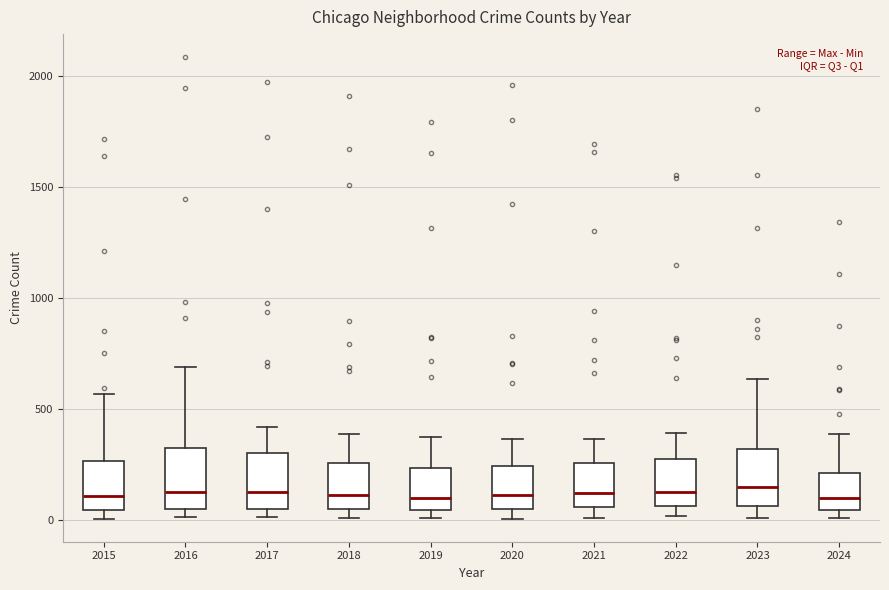

Reading left to right, transcribe this box plot: for each box, give where its median line is, the range the box spans, and where its two whiskers end, as read against the y-axis. The values are not printed on the chart, so give them approximately, as read against the axis.

2015: median 100, box 50 to 250, whiskers 0 to 550
2016: median 150, box 50 to 300, whiskers 0 to 700
2017: median 100, box 50 to 300, whiskers 0 to 400
2018: median 100, box 50 to 250, whiskers 0 to 400
2019: median 100, box 50 to 250, whiskers 0 to 400
2020: median 100, box 50 to 250, whiskers 0 to 350
2021: median 100, box 50 to 250, whiskers 0 to 350
2022: median 100, box 50 to 250, whiskers 0 to 400
2023: median 150, box 50 to 300, whiskers 0 to 650
2024: median 100, box 50 to 200, whiskers 0 to 400